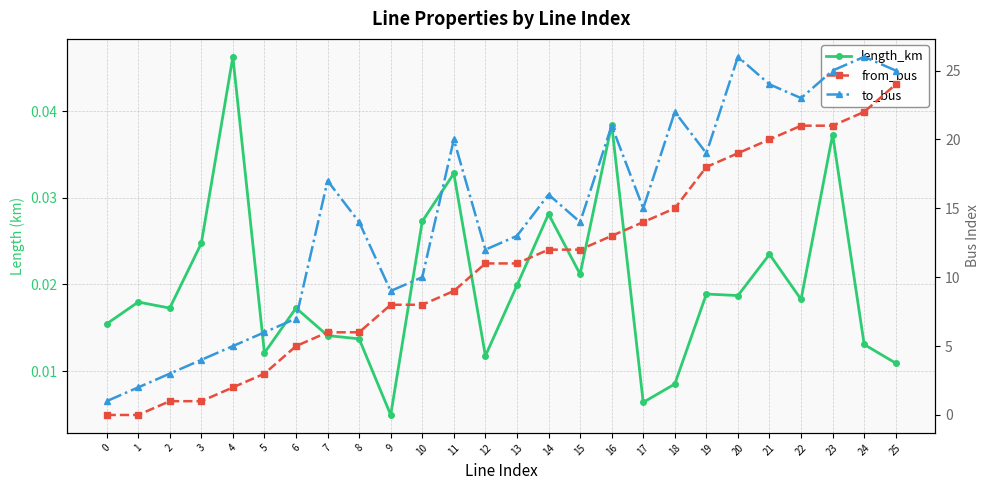

At which category is the sum across all series the highest?

25